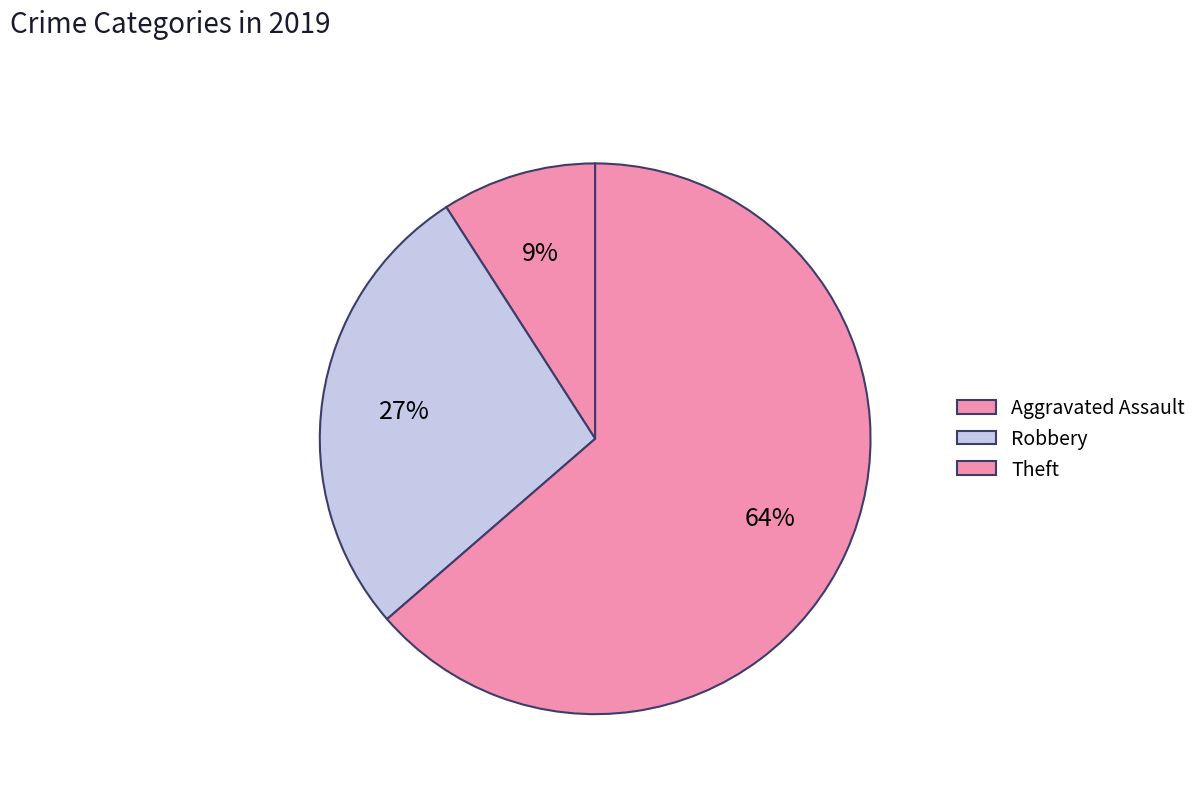

How many slices are in this pie chart?

3